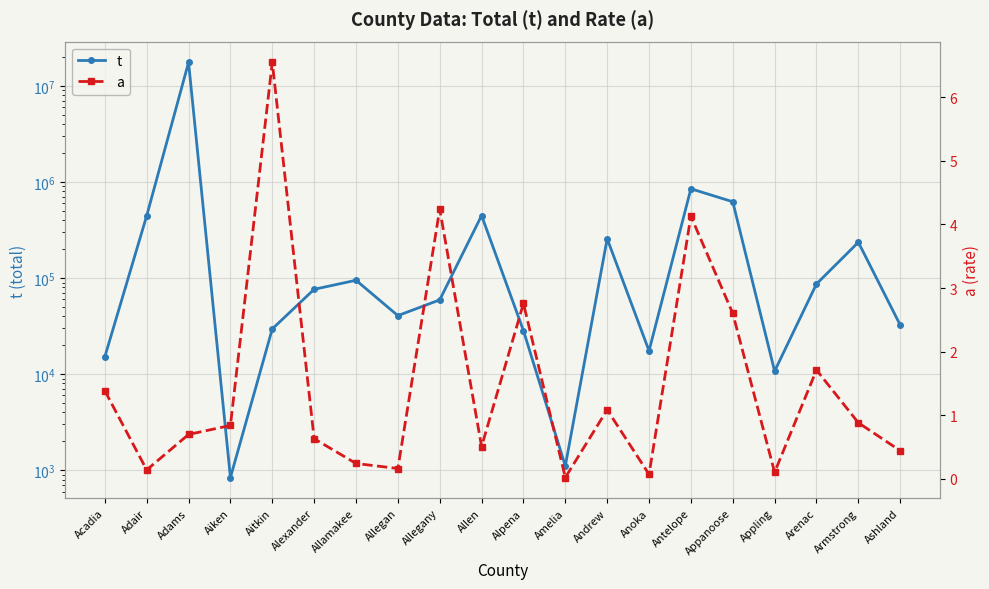

What is the value of the t point at the 13th from the left?

257121.0